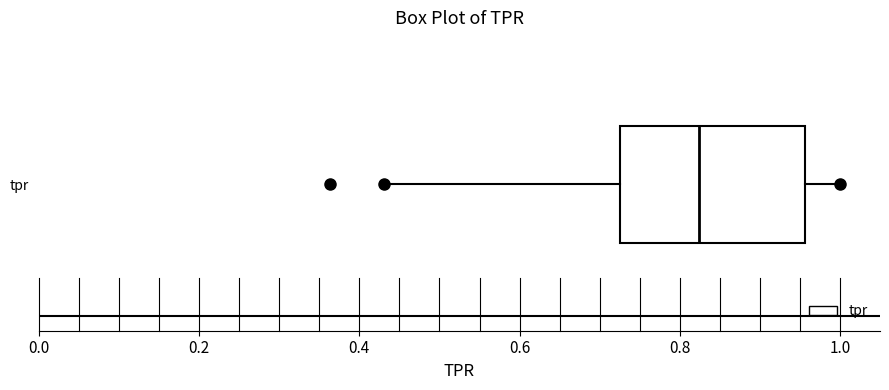

Transcribe this box plot: give where the median line is, the range the box spans, and where the two whiskers end, as read against the x-axis. The values are not printed on the chart, so give them approximately, as read against the axis.

median 0.82, box 0.72 to 0.96, whiskers 0.44 to 1.00